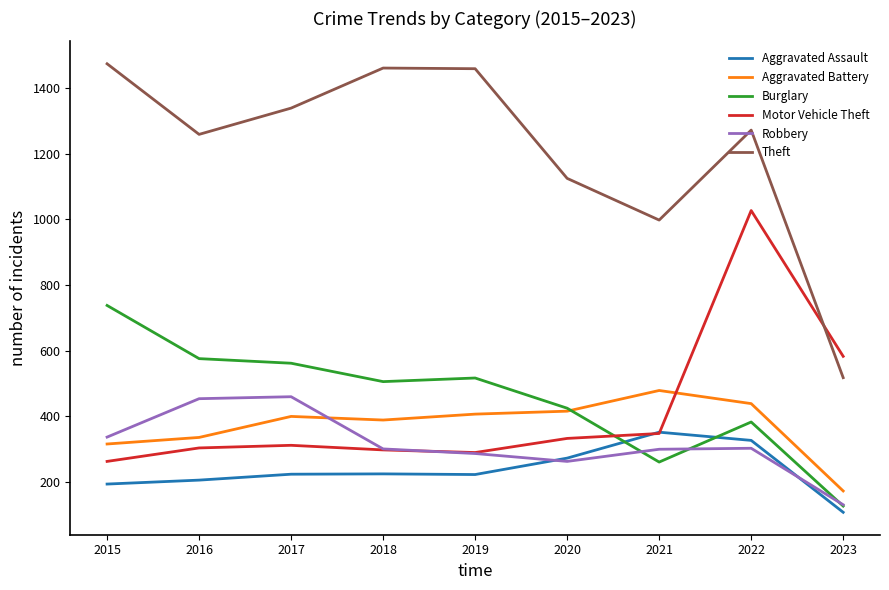

How many times do Theft and Motor Vehicle Theft cross each other?

1